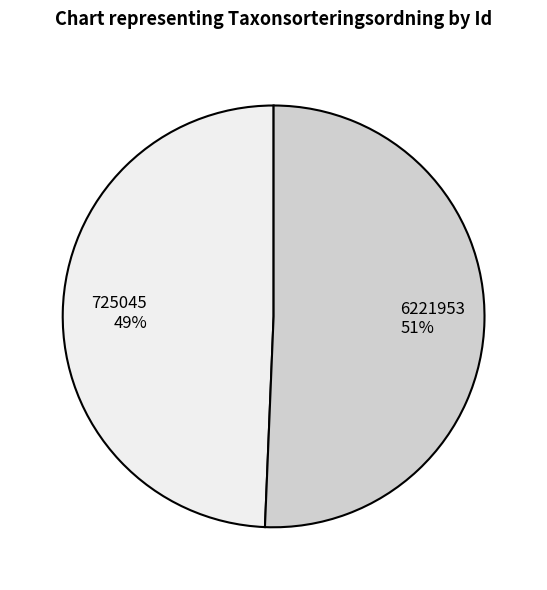

Is it true that 6221953 is 45% of the pie?

False